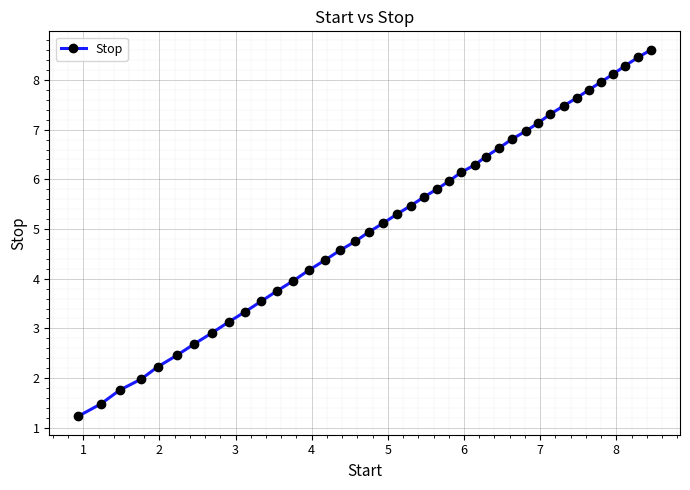

What is the greatest value displayed?

8.6